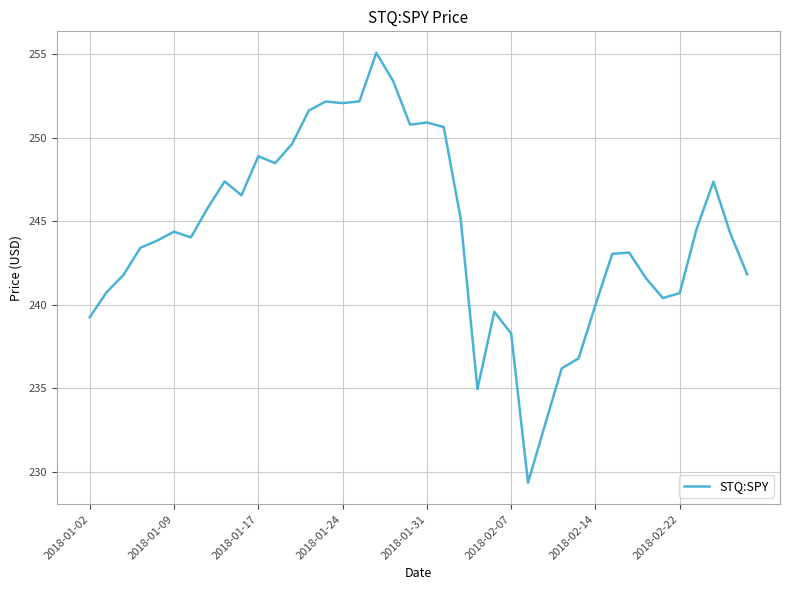

What is the smallest value displayed?

229.3